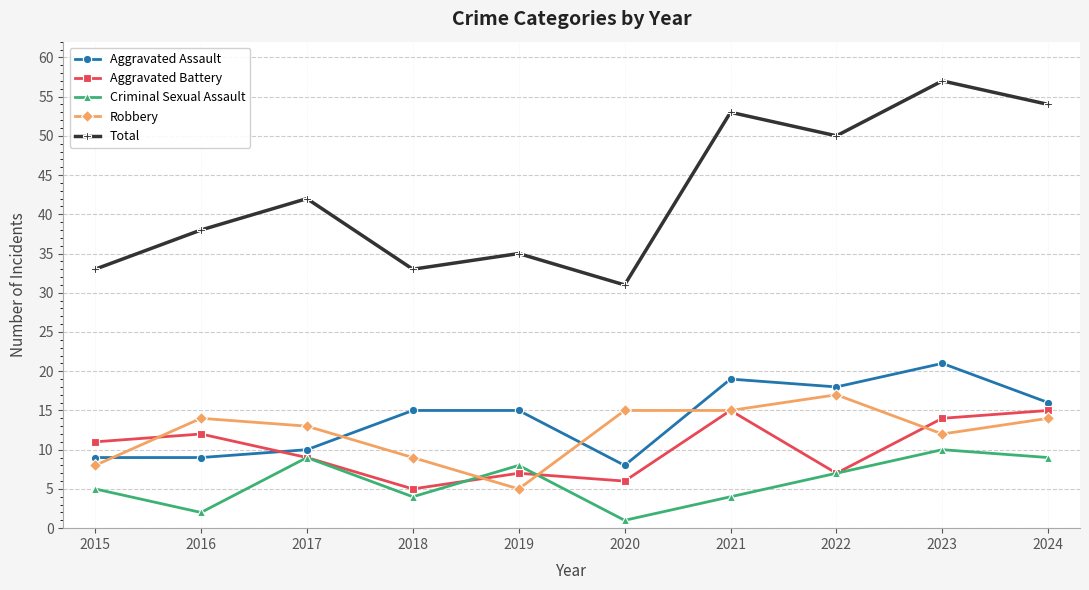

Which series has the largest range (max minus min)?

Total